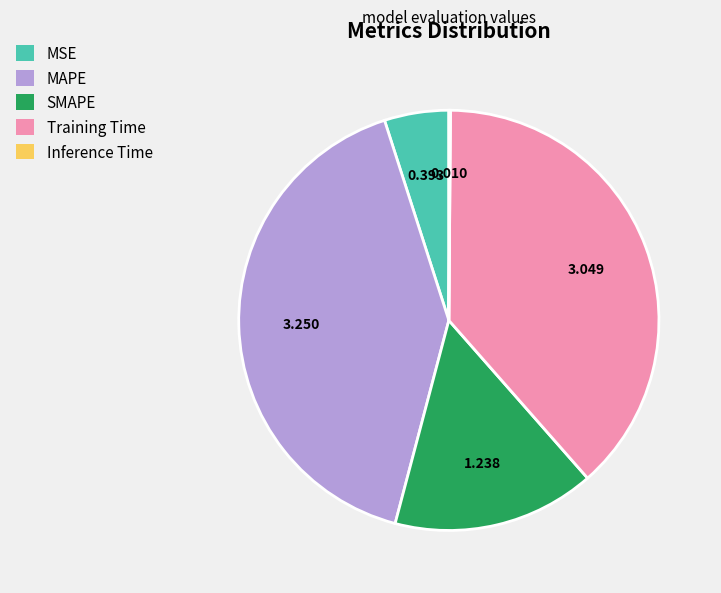

Does SMAPE account for over 50% of the chart?

No